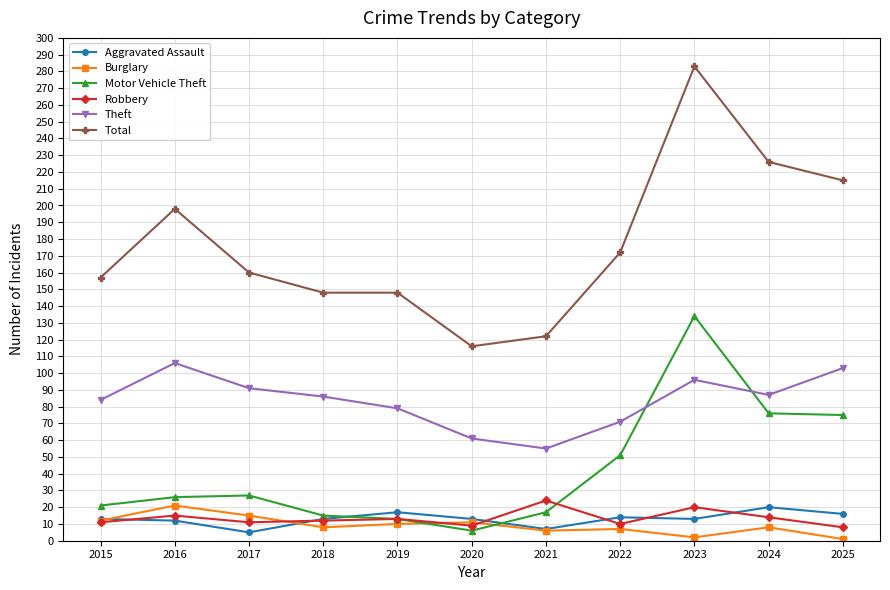

What value does the Theft series have at 2020, to the nearest 5?

60